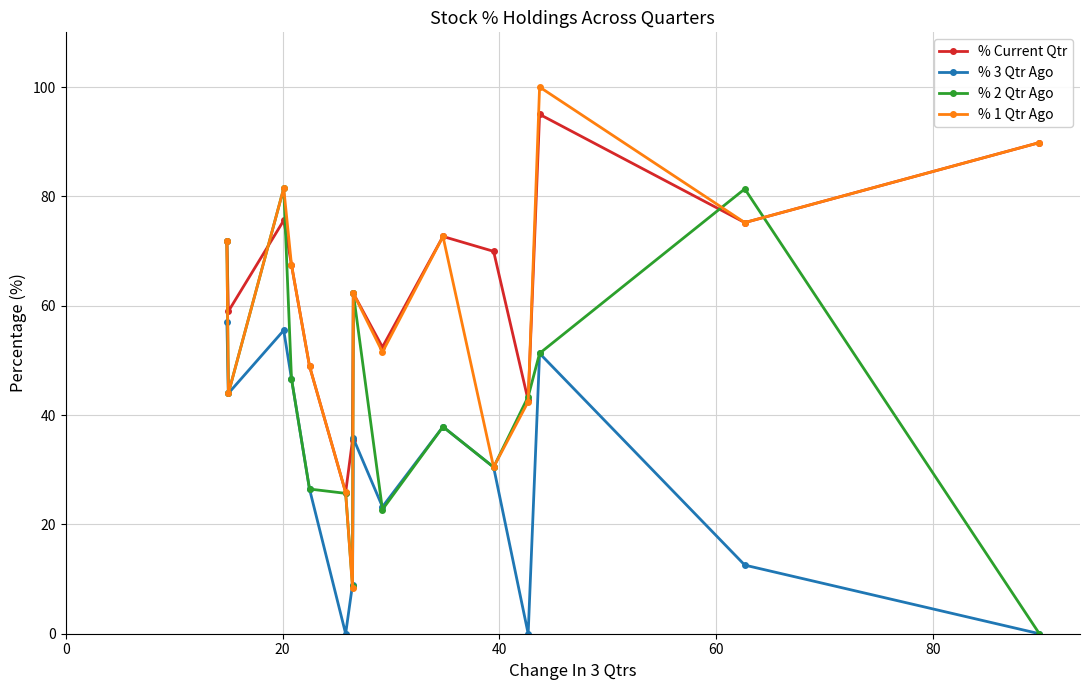

What is the value of the % 1 Qtr Ago point at the 14th from the left?

75.2